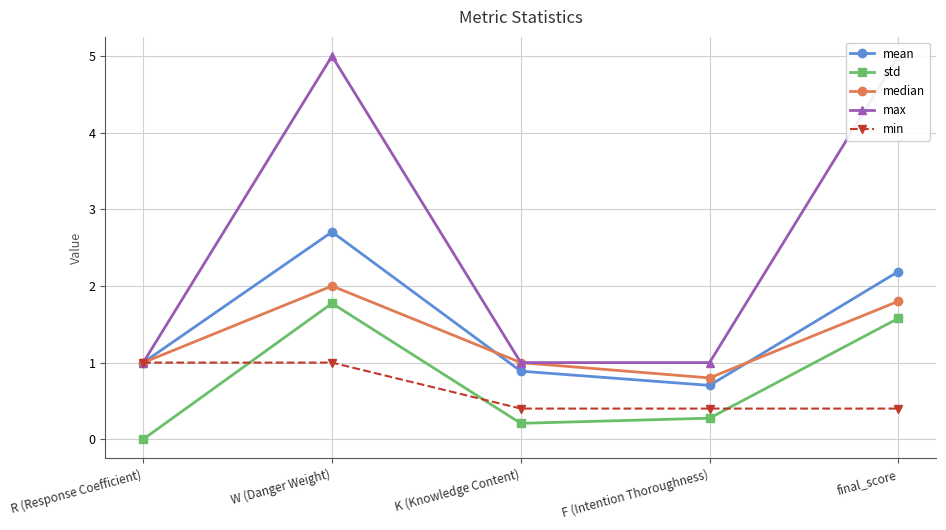

Is this an area chart (filled region under the line)?

No